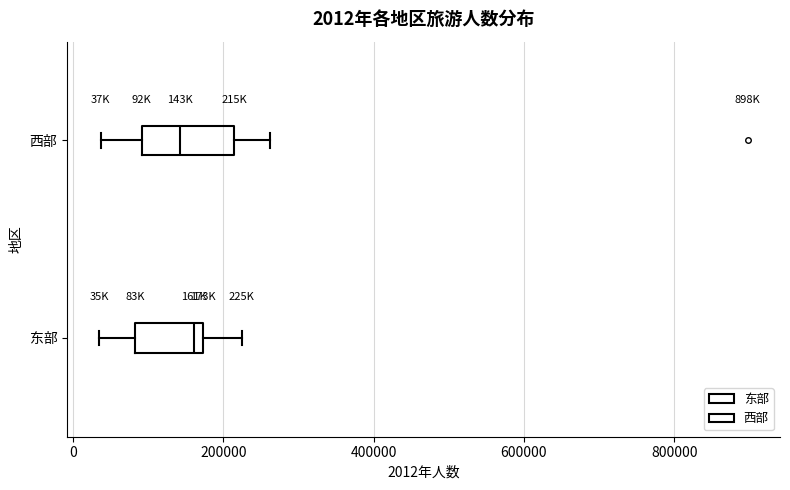

Comparing the boxes themselves (not the whiskers), which one is the widest?

西部